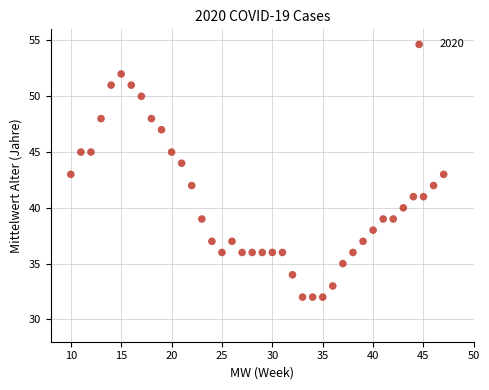

What is the range of Y values (max minus min)?

20